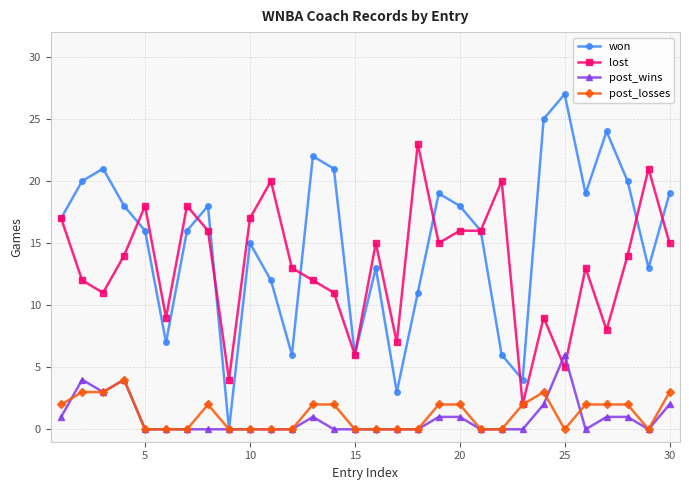

True or false: post_losses has more than 0 points higher than both neighbors.

True